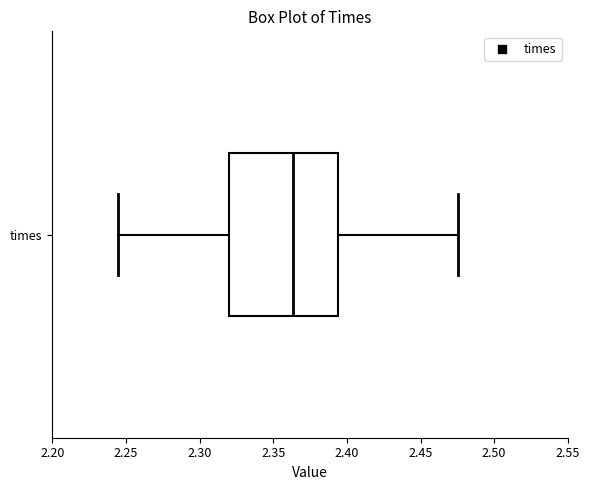

Where does the median line of the box for times sit on the x-axis? The values are not printed on the chart, so give them approximately, as read against the axis.

2.365